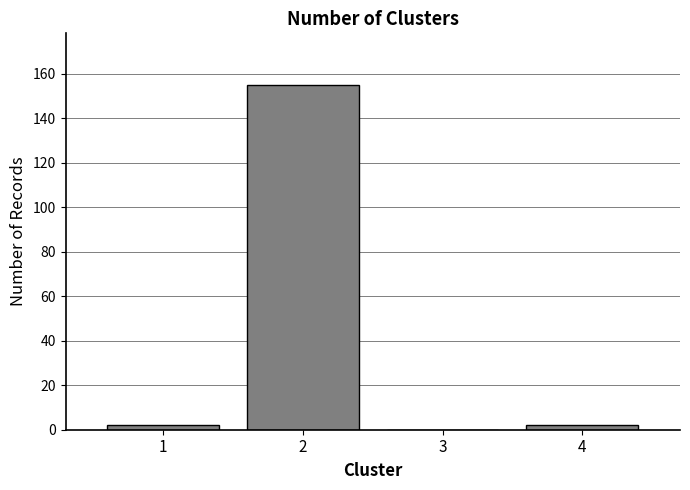

What is the greatest value displayed?

155